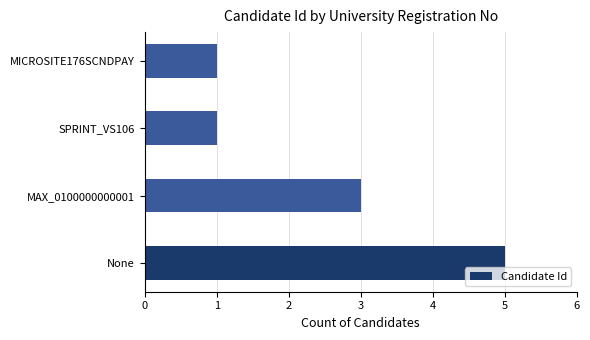

Does the chart contain stacked bars?

No